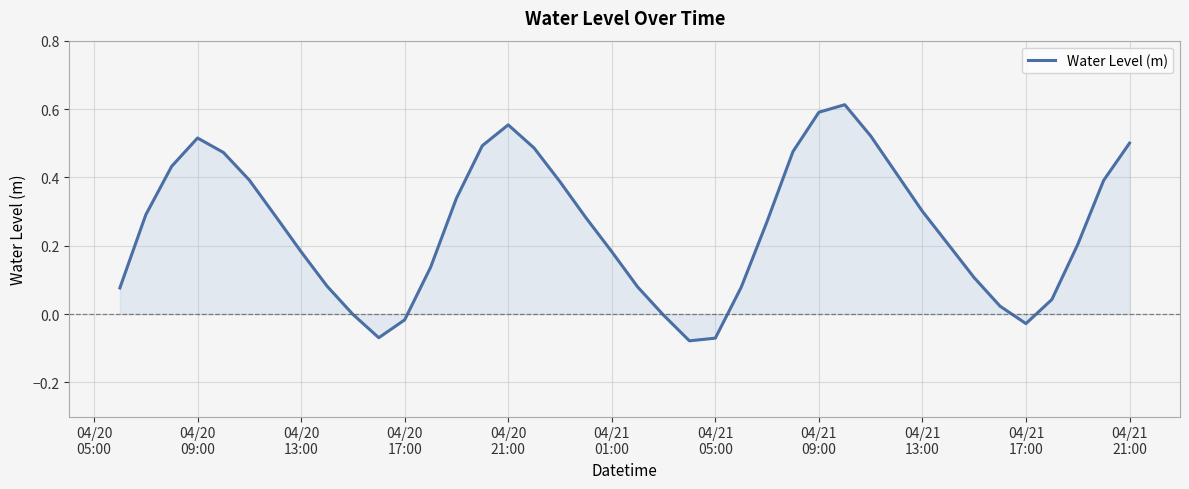

Does the chart display data point markers on the line(s)?

No